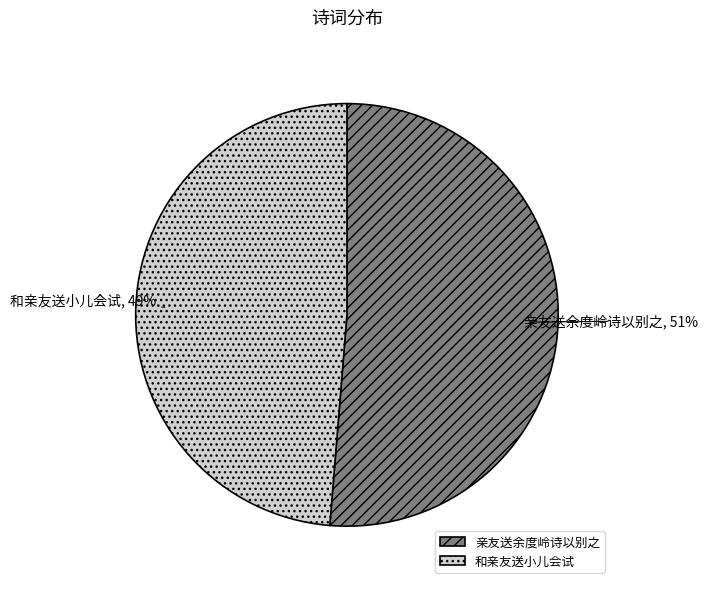

Between 亲友送余度岭诗以别之 and 和亲友送小儿会试, which is larger?

亲友送余度岭诗以别之